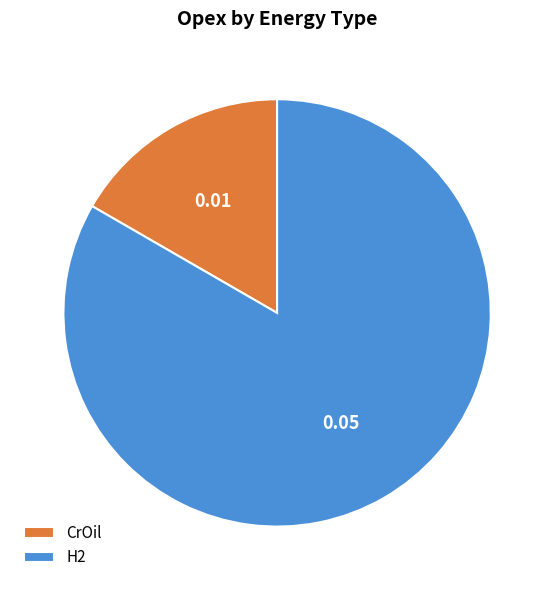

What is the majority slice?

H2